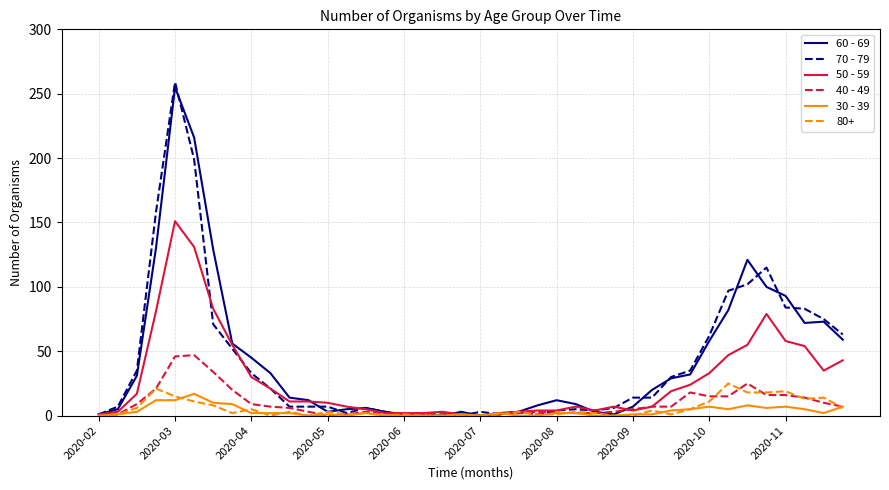

Which series has the widest spread of values?

70 - 79